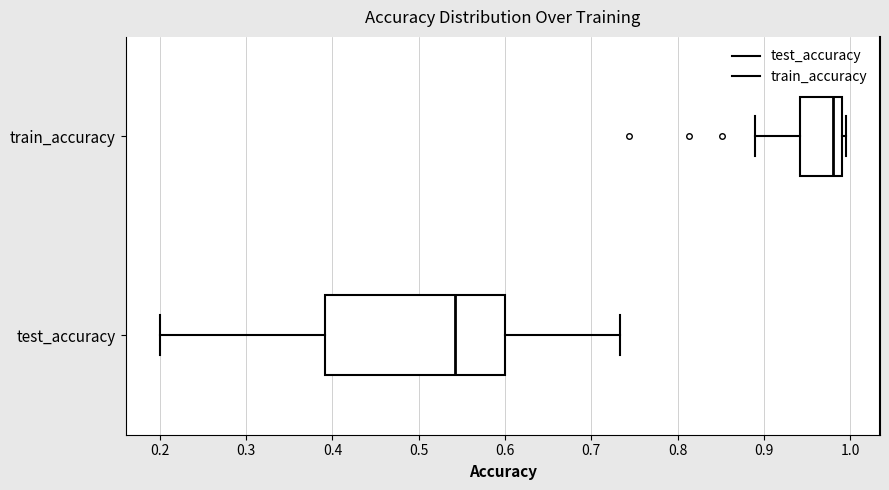

Where is the right edge of the box for train_accuracy on the x-axis? The values are not printed on the chart, so give them approximately, as read against the axis.

0.99